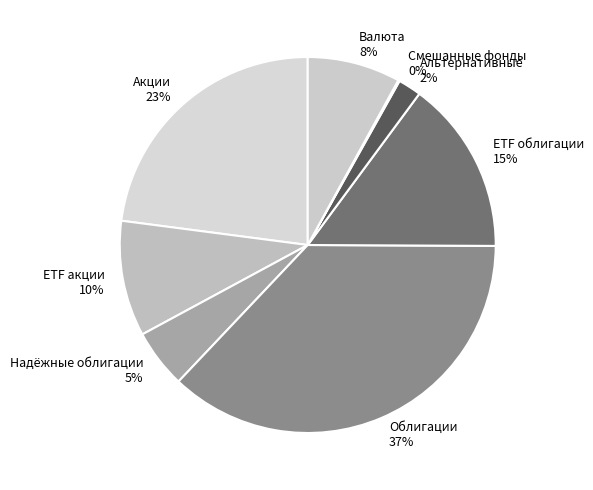

What is the ratio of the value at Надёжные облигации to the value at ETF облигации?

0.3